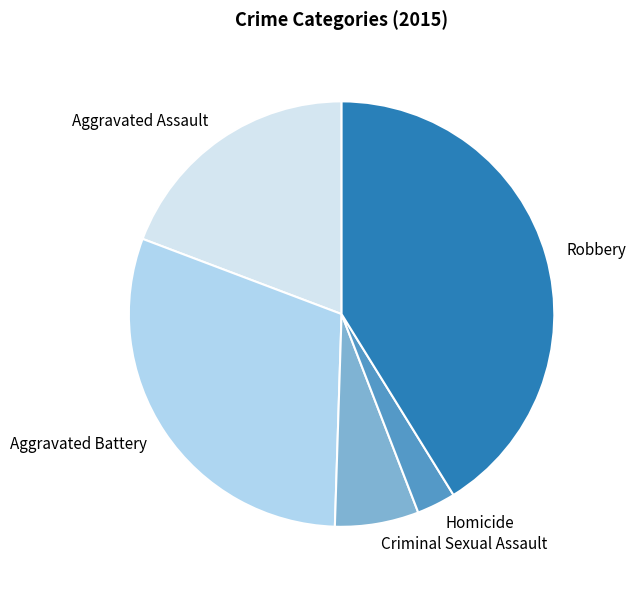

Do Robbery and Aggravated Battery together represent more than half of the pie?

Yes